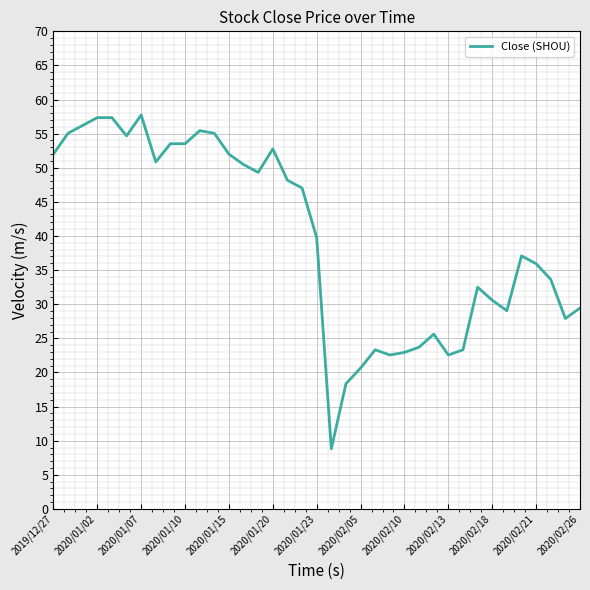

What is the greatest value displayed?

57.7